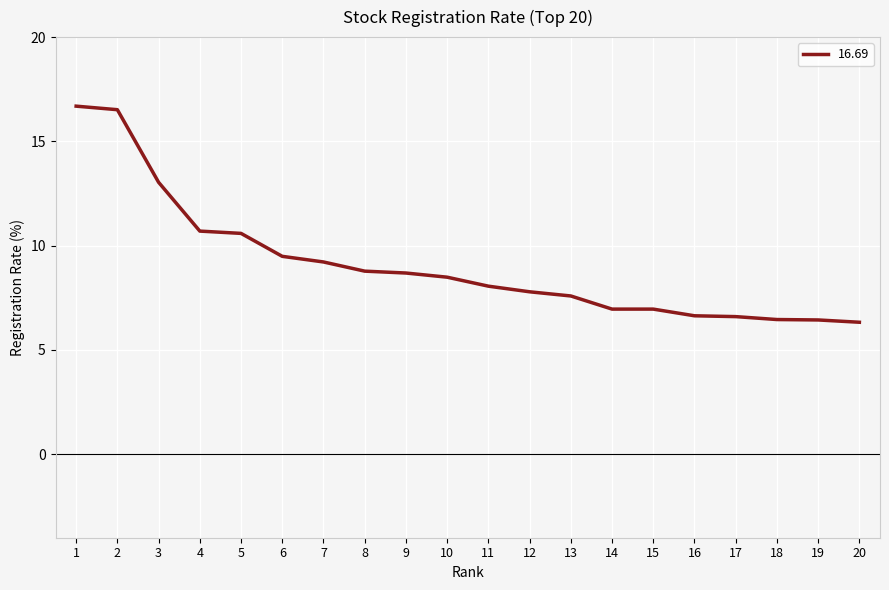

What is the maximum value shown in the chart?

16.7